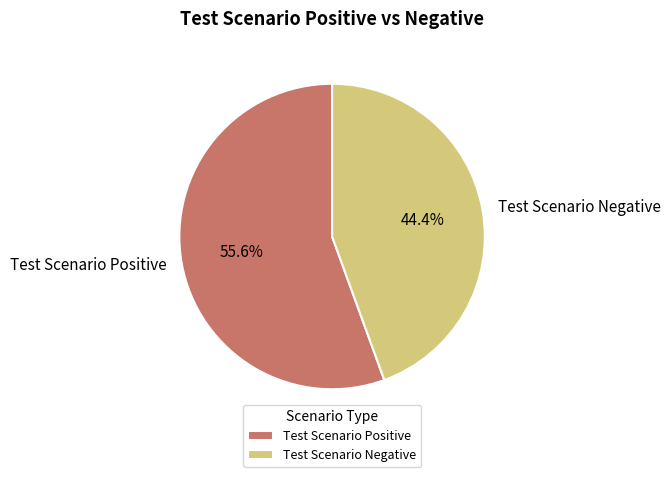

To the nearest percent, what percentage of the pie is Test Scenario Negative?

44%